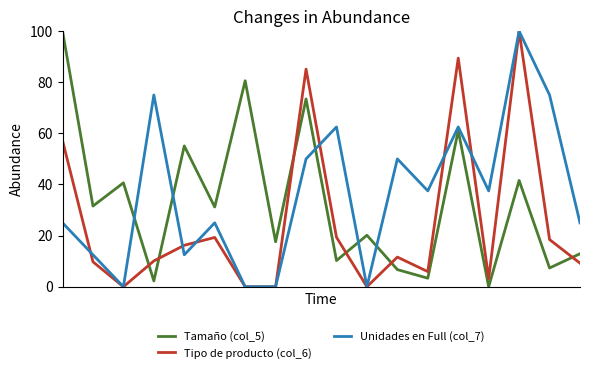

What is the average value of the Tipo de producto (col_6) series?

25.3